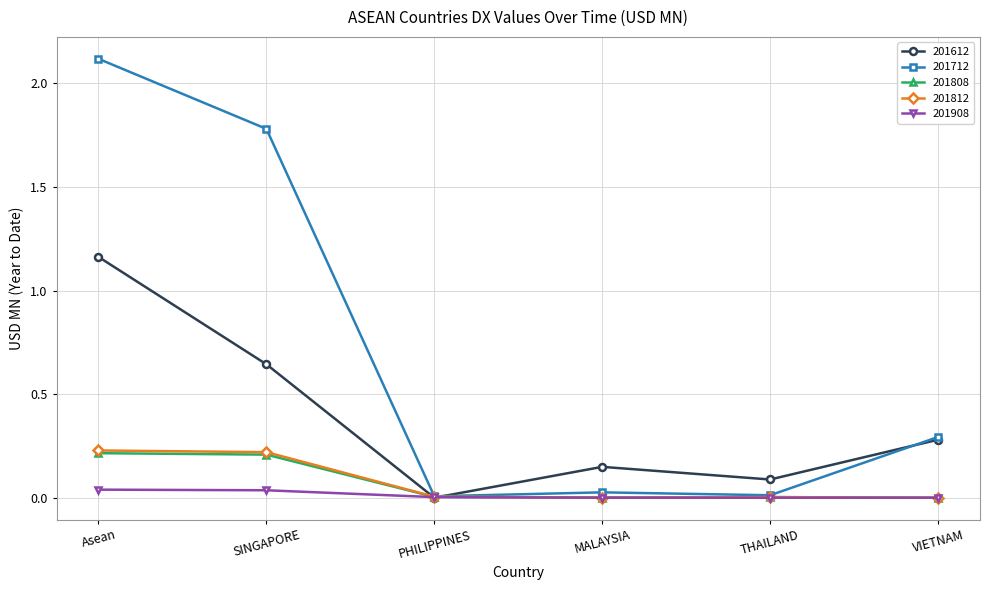

What position from the right is THAILAND?

2